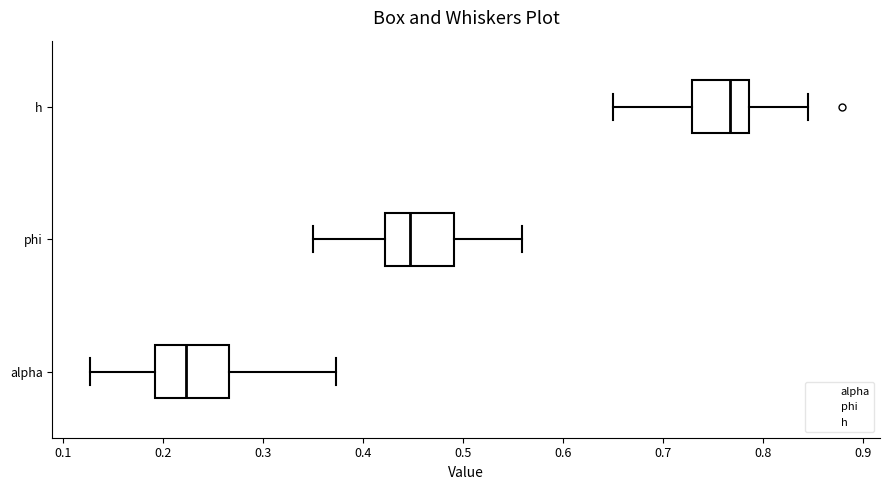

Reading bottom to top, read every box against the x-axis: the position of its median line, the range the box covers, and the ends of its whiskers. The values are not printed on the chart, so give them approximately, as read against the axis.

alpha: median 0.22, box 0.19 to 0.27, whiskers 0.13 to 0.37
phi: median 0.45, box 0.42 to 0.49, whiskers 0.35 to 0.56
h: median 0.77, box 0.73 to 0.79, whiskers 0.65 to 0.85